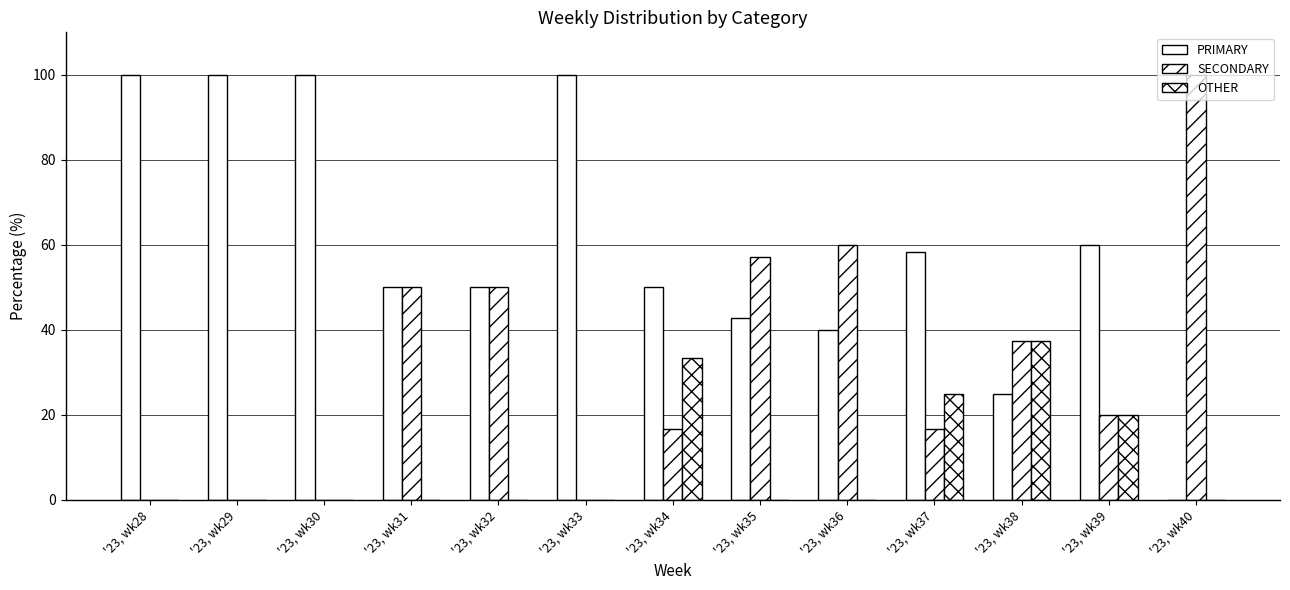

What is the greatest value displayed?

100.0